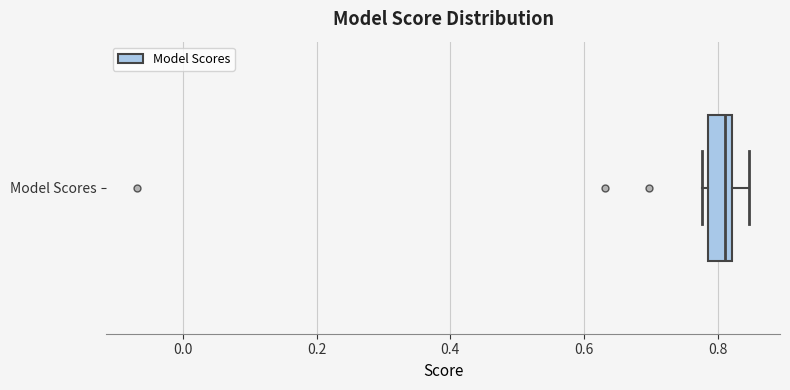

Transcribe this box plot: give where the median line is, the range the box spans, and where the two whiskers end, as read against the x-axis. The values are not printed on the chart, so give them approximately, as read against the axis.

median 0.82 (just left of the box's right edge), box 0.78 to 0.82, whiskers 0.78 (just left of the box's left edge) to 0.84